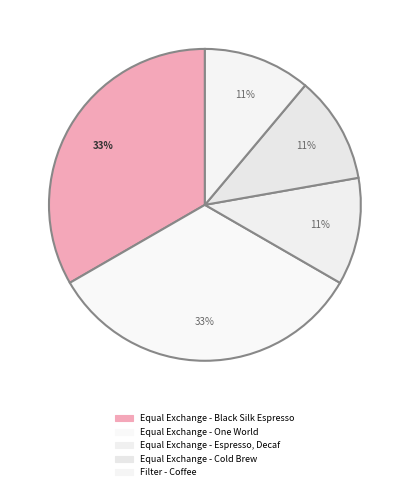

Count the number of slices in the pie.

5